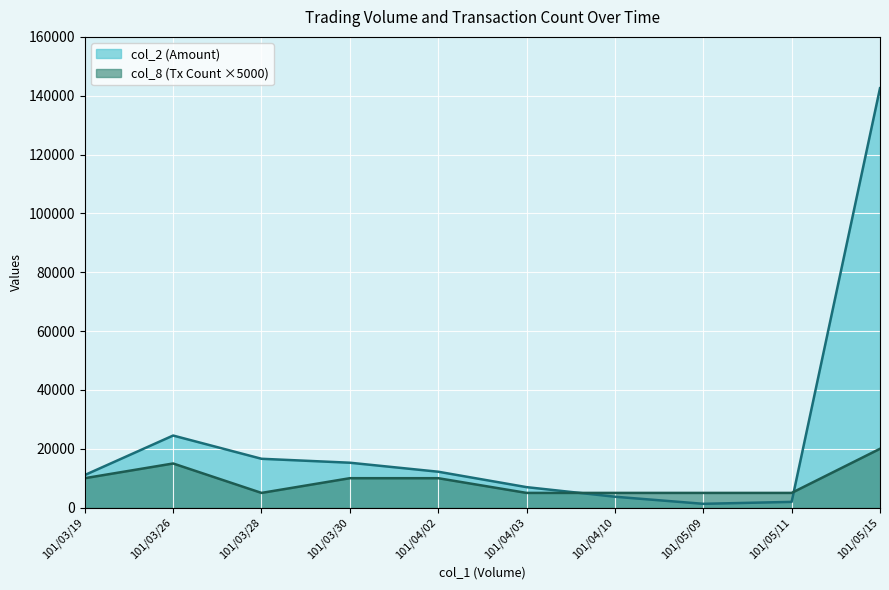

What is the average value of the col_2 series?

23609